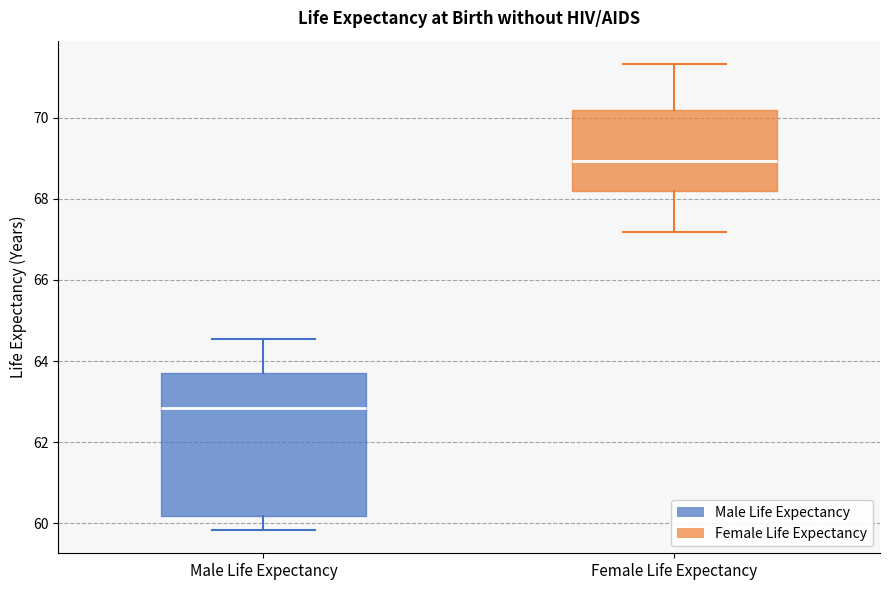

Reading left to right, read every box against the y-axis: the position of its median line, the range the box covers, and the ends of its whiskers. The values are not printed on the chart, so give them approximately, as read against the axis.

Male Life Expectancy: median 62.8, box 60.2 to 63.8, whiskers 59.8 to 64.6
Female Life Expectancy: median 69.0, box 68.2 to 70.2, whiskers 67.2 to 71.4